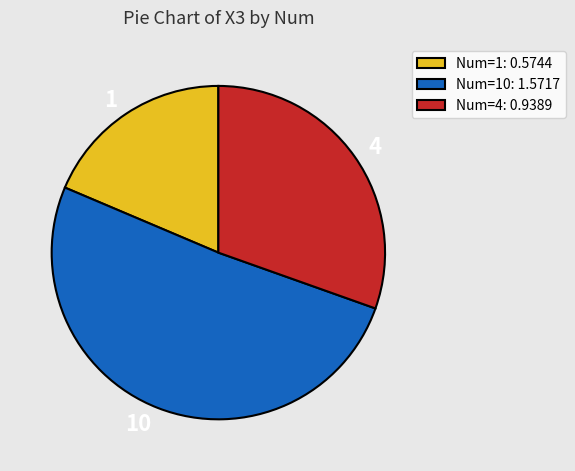

Between 1 and 10, which is larger?

10